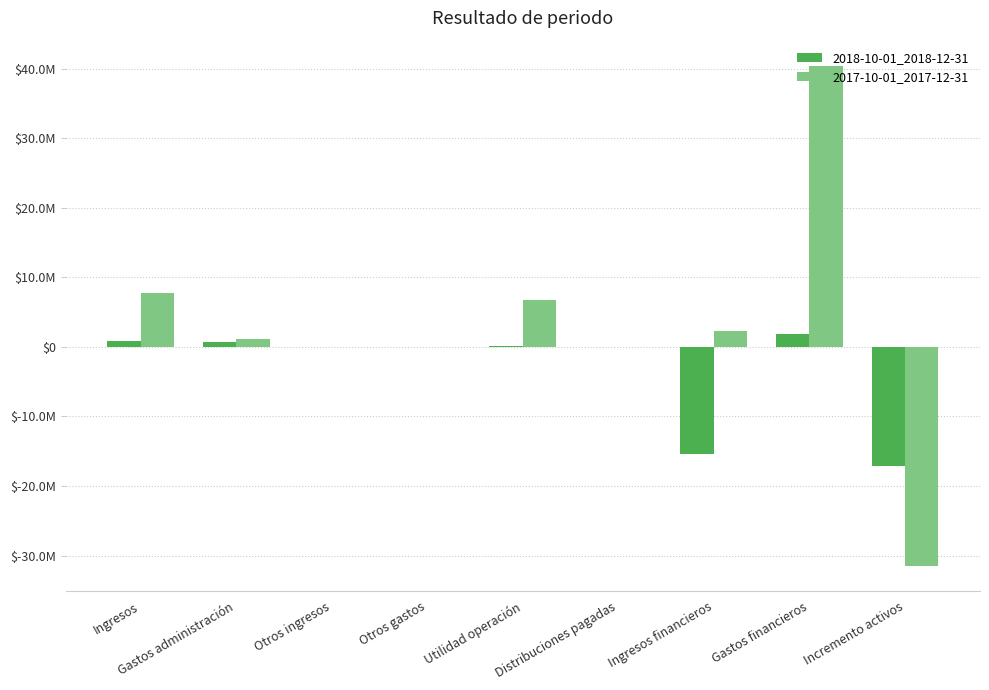

What are all the series names shown in the legend?

2018-10-01_2018-12-31, 2017-10-01_2017-12-31